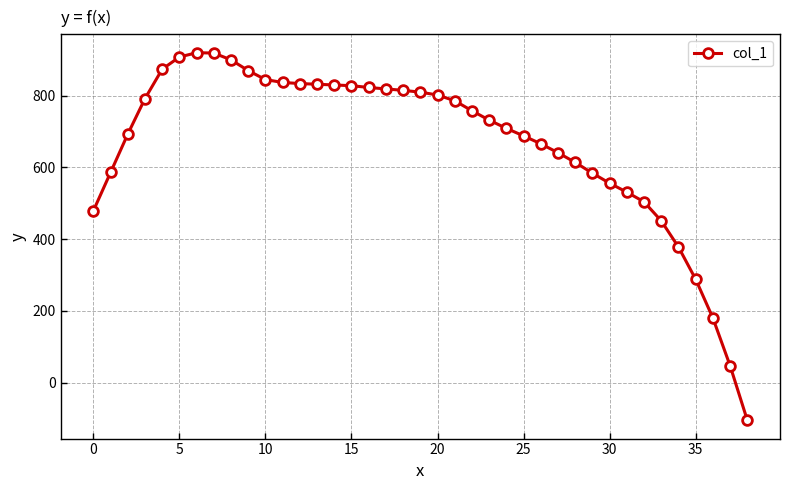

How many distinct data groups are displayed?

1